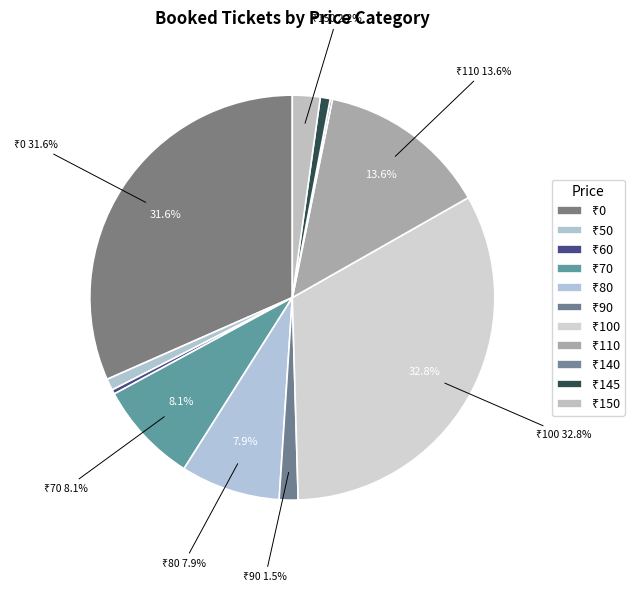

Count the number of slices in the pie.

11